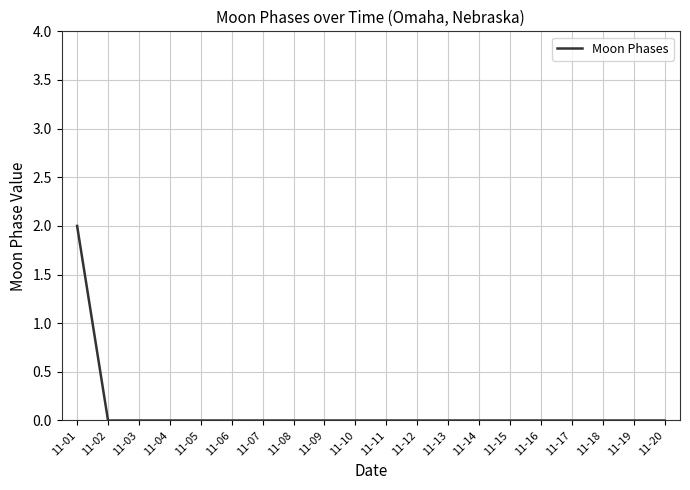

Is it true that the value at 11-18 is -1?

False